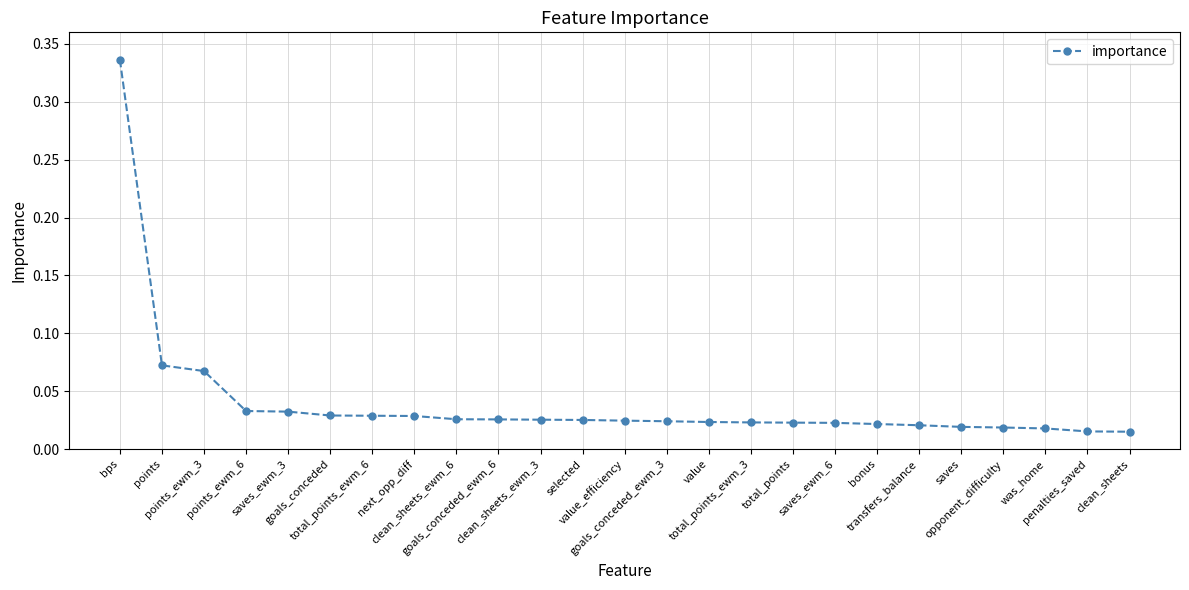

How many categories are shown in the chart?

25